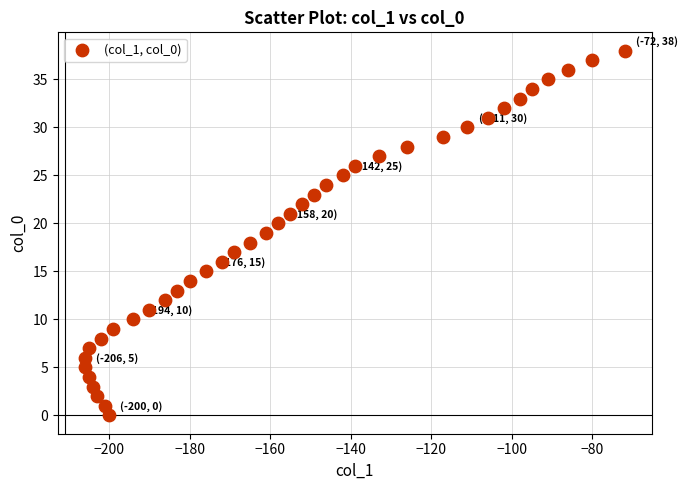

What is the range of Y values (max minus min)?

38